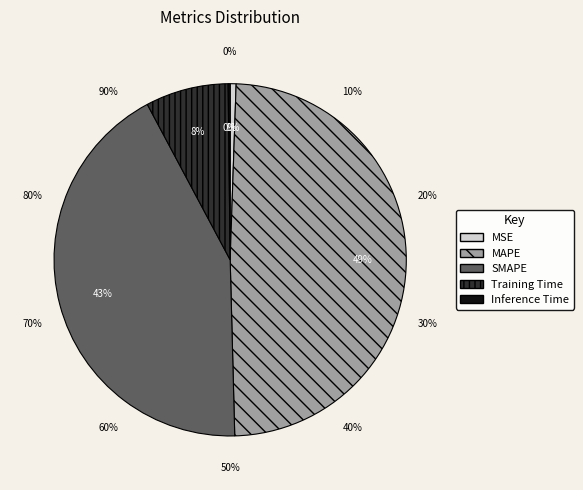

Which slice is the largest?

MAPE